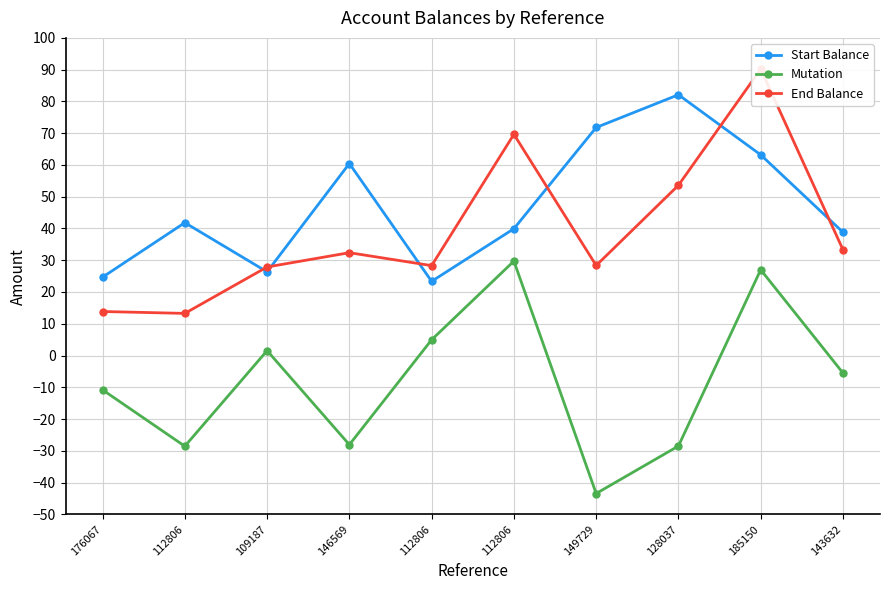

Is it true that Start Balance equals 68.9 at 112806?

False